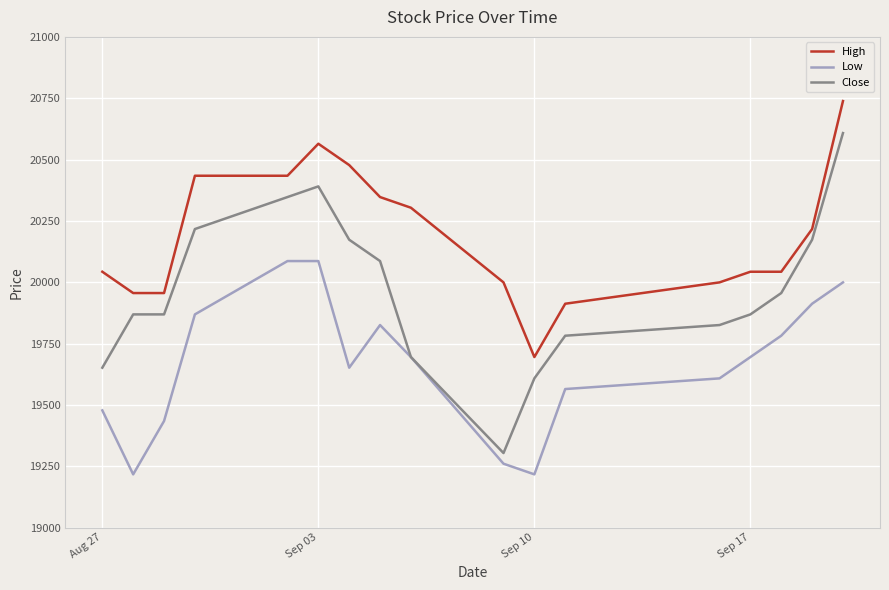

Which series has the largest total across all categories?

High